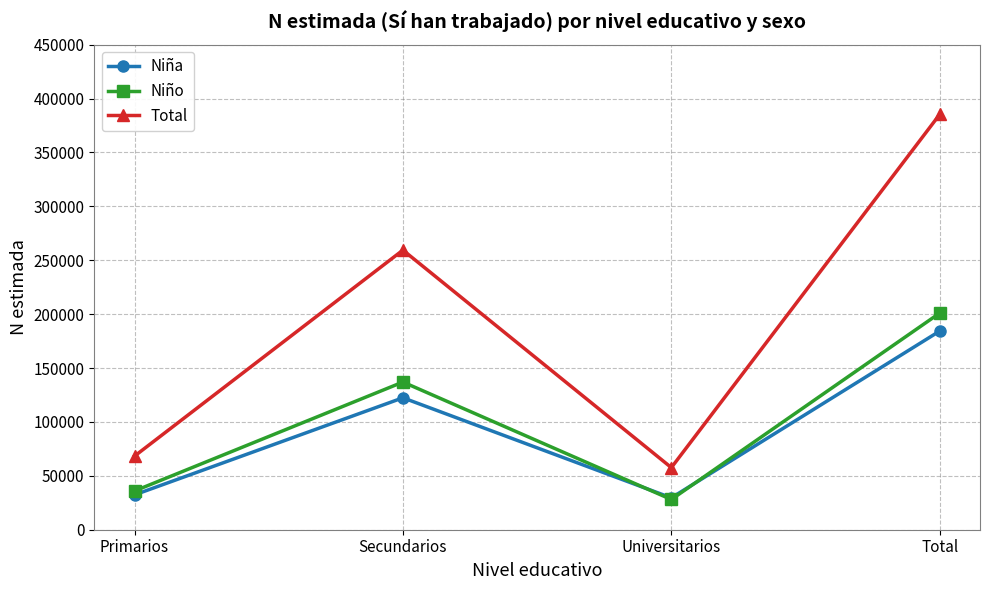

At which label does Niño reach its minimum?

Universitarios